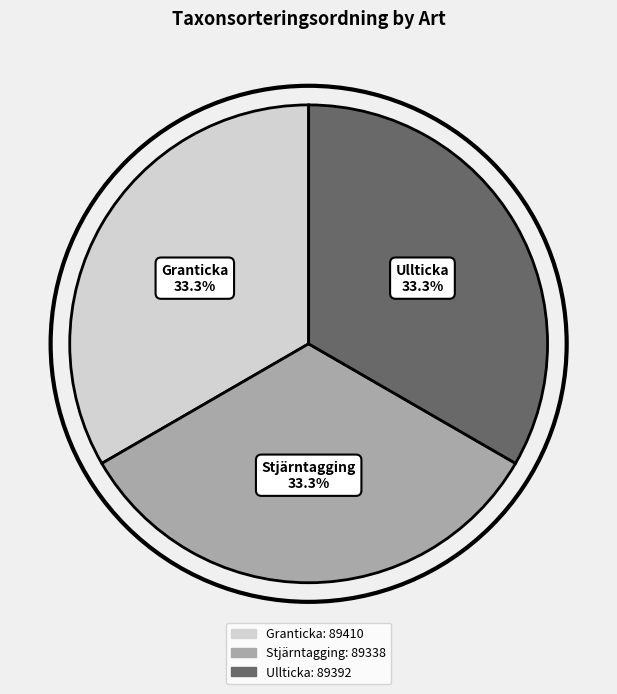

How many segments does this pie chart have?

3